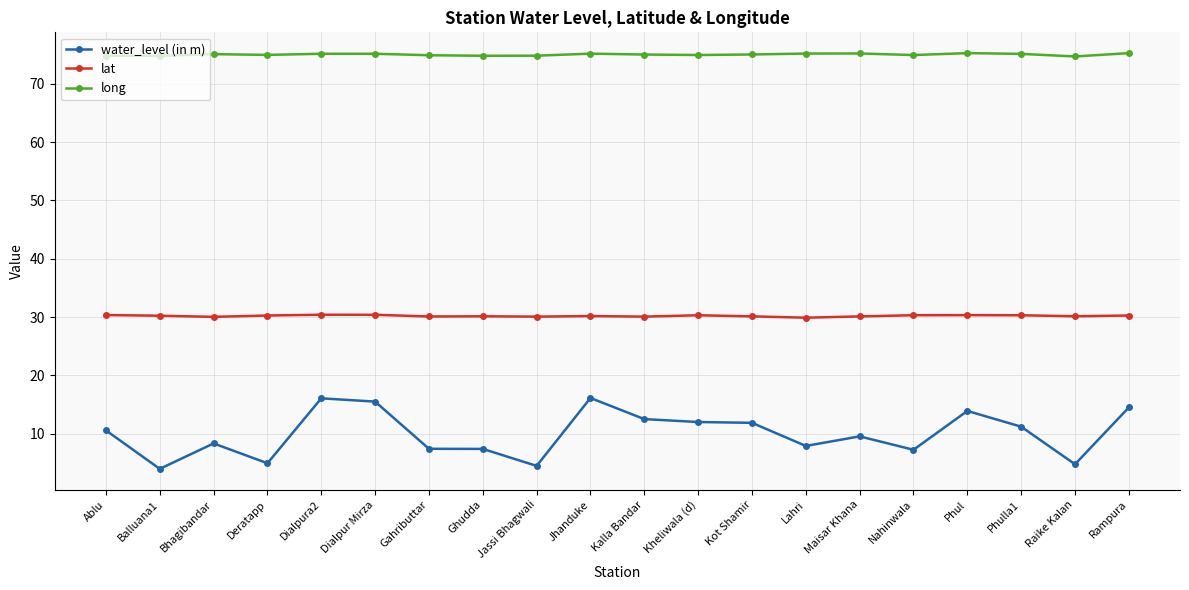

What are all the series names shown in the legend?

water_level (in m), lat, long